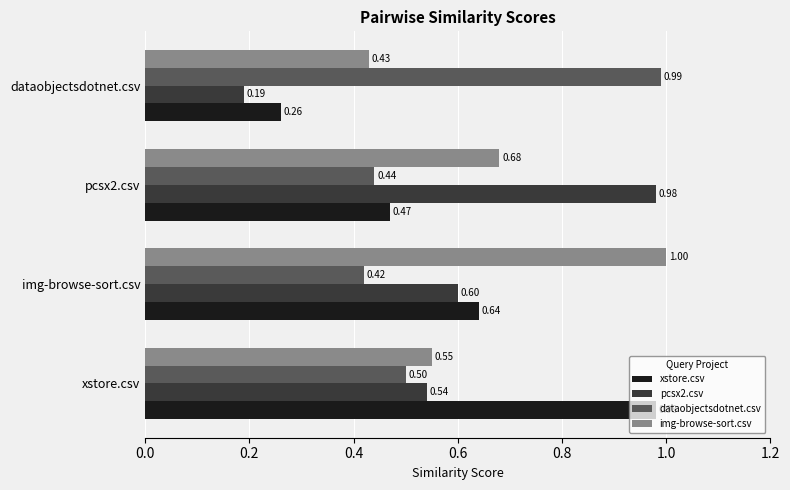

Between pcsx2.csv and dataobjectsdotnet.csv, which series saw the biggest shift?

pcsx2.csv